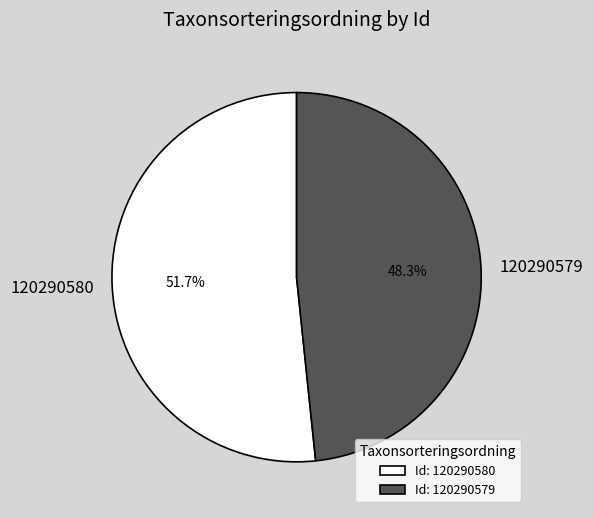

Rank the categories by value from highest to lowest.

120290580, 120290579